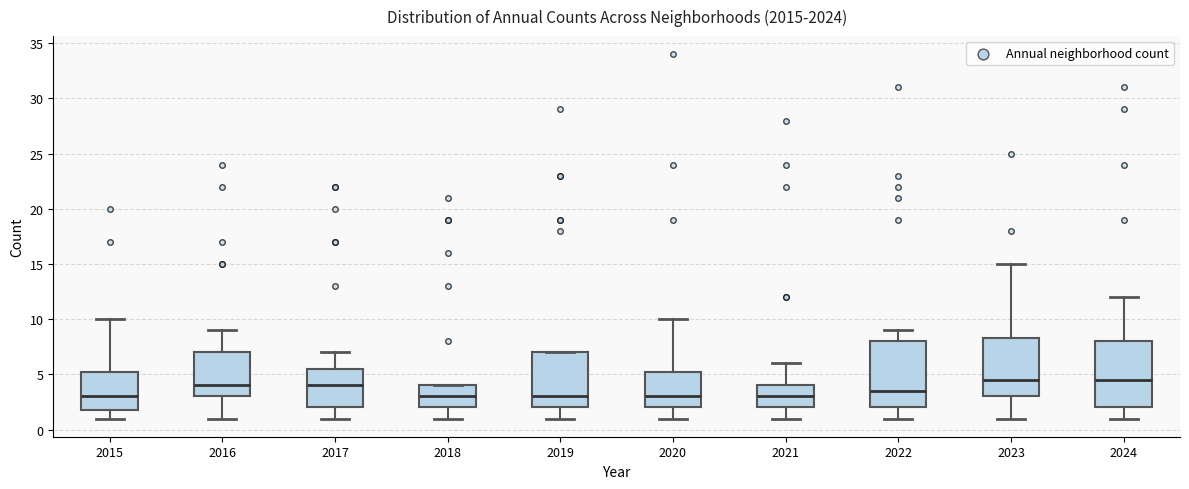

Reading left to right, transcribe this box plot: for each box, give where its median line is, the range the box spans, and where its two whiskers end, as read against the y-axis. The values are not printed on the chart, so give them approximately, as read against the axis.

2015: median 3.0, box 2.0 to 5.5, whiskers 1.0 to 10.0
2016: median 4.0, box 3.0 to 7.0, whiskers 1.0 to 9.0
2017: median 4.0, box 2.0 to 5.5, whiskers 1.0 to 7.0
2018: median 3.0, box 2.0 to 4.0, whiskers 1.0 to 4.0
2019: median 3.0, box 2.0 to 7.0, whiskers 1.0 to 7.0
2020: median 3.0, box 2.0 to 5.5, whiskers 1.0 to 10.0
2021: median 3.0, box 2.0 to 4.0, whiskers 1.0 to 6.0
2022: median 3.5, box 2.0 to 8.0, whiskers 1.0 to 9.0
2023: median 4.5, box 3.0 to 8.5, whiskers 1.0 to 15.0
2024: median 4.5, box 2.0 to 8.0, whiskers 1.0 to 12.0